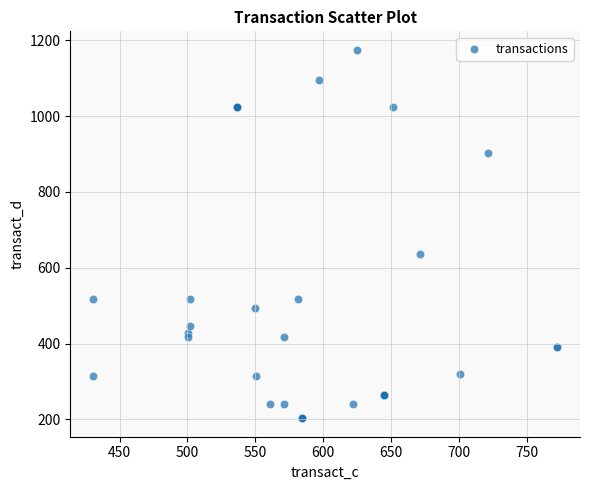

What Y value in the scatter plot is closest to 688?

635.7